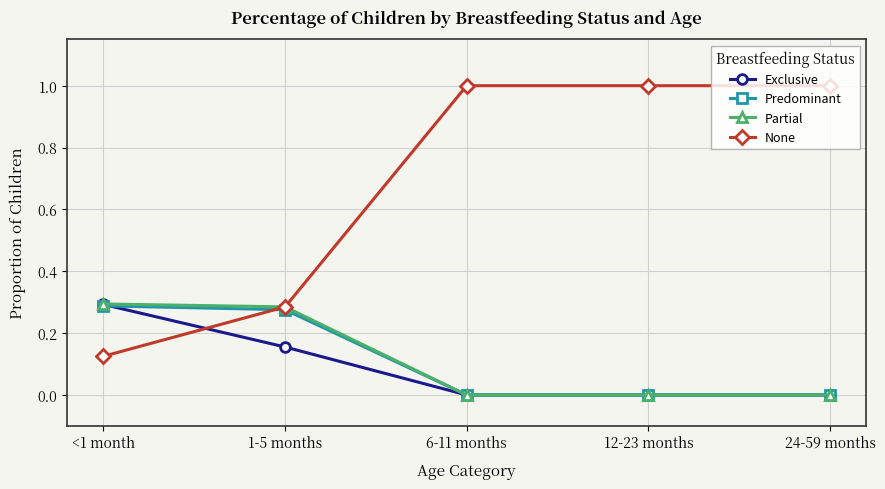

True or false: None and Exclusive cross at least once.

True